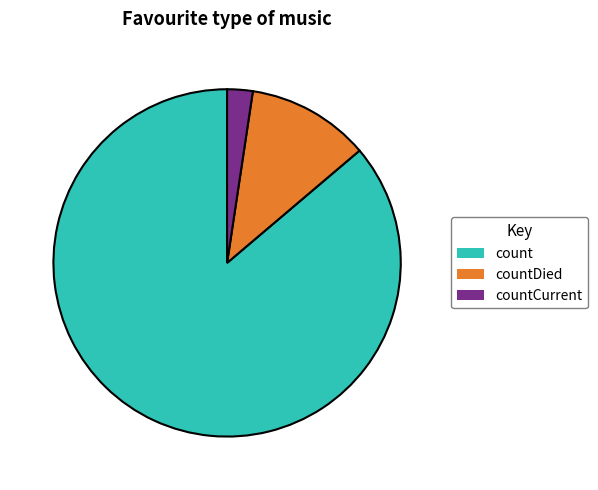

Count the number of slices in the pie.

3